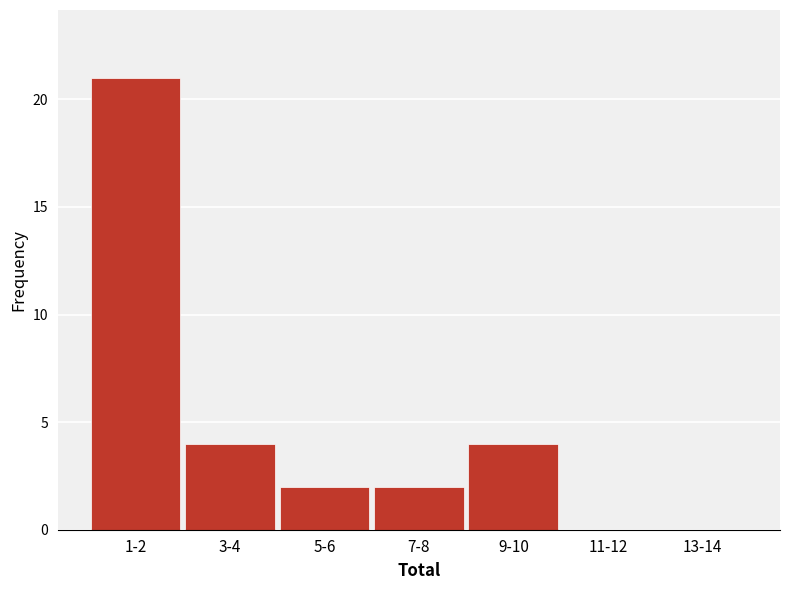

Reading left to right, transcribe all the data shown in this chart.

1-2=21	3-4=4	5-6=2	7-8=2	9-10=4	11-12=0	13-14=0